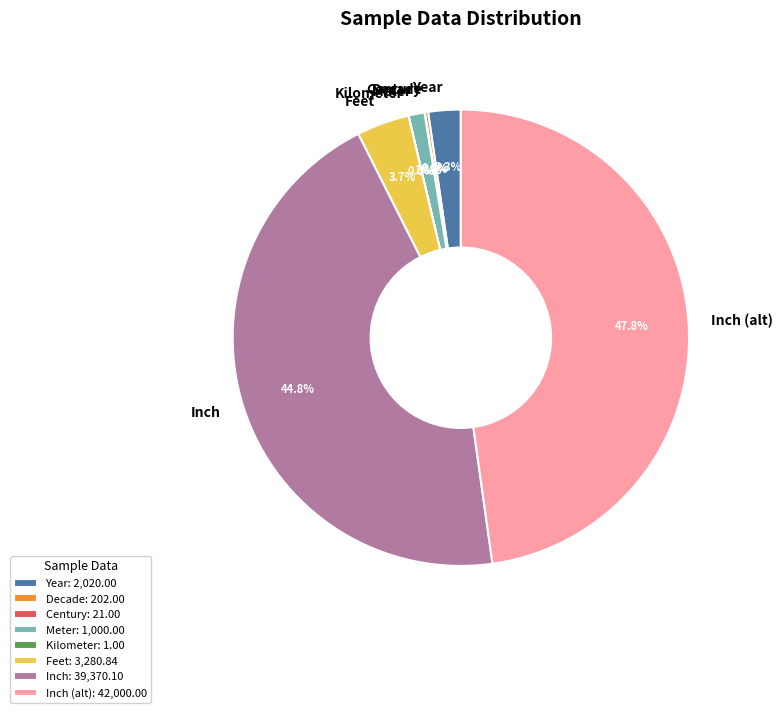

What percentage is NOT represented by Feet?

96.3%